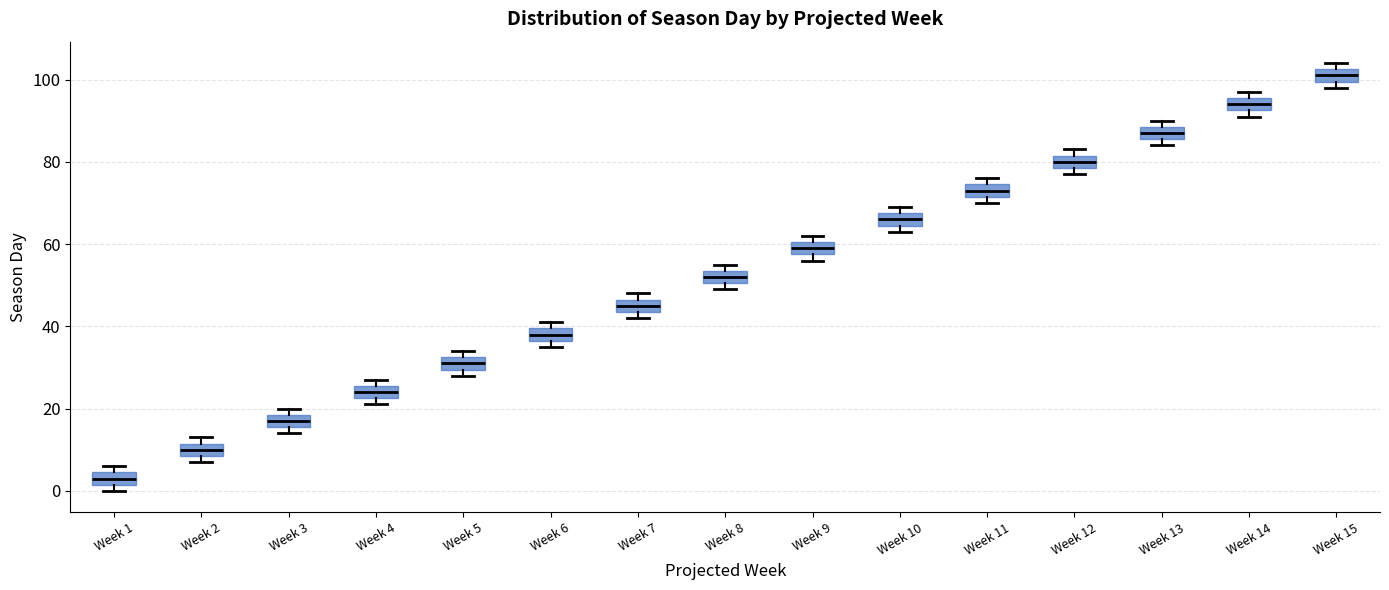

Reading left to right, read every box against the y-axis: the position of its median line, the range the box covers, and the ends of its whiskers. The values are not printed on the chart, so give them approximately, as read against the axis.

Week 1: median 4 (inside the box), box 2 to 4, whiskers 0 to 6
Week 2: median 10, box 8 to 12, whiskers 8 (just below the box's lower edge) to 14
Week 3: median 18 (inside the box), box 16 to 18, whiskers 14 to 20
Week 4: median 24, box 22 to 26, whiskers 22 (just below the box's lower edge) to 28
Week 5: median 32 (inside the box), box 30 to 32, whiskers 28 to 34
Week 6: median 38, box 36 to 40, whiskers 36 (just below the box's lower edge) to 42
Week 7: median 46 (inside the box), box 44 to 46, whiskers 42 to 48
Week 8: median 52, box 50 to 54, whiskers 50 (just below the box's lower edge) to 56
Week 9: median 60 (inside the box), box 58 to 60, whiskers 56 to 62
Week 10: median 66, box 64 to 68, whiskers 64 (just below the box's lower edge) to 70
Week 11: median 74 (inside the box), box 72 to 74, whiskers 70 to 76
Week 12: median 80, box 78 to 82, whiskers 78 (just below the box's lower edge) to 84
Week 13: median 88 (inside the box), box 86 to 88, whiskers 84 to 90
Week 14: median 94, box 92 to 96, whiskers 92 (just below the box's lower edge) to 98
Week 15: median 102 (inside the box), box 100 to 102, whiskers 98 to 104